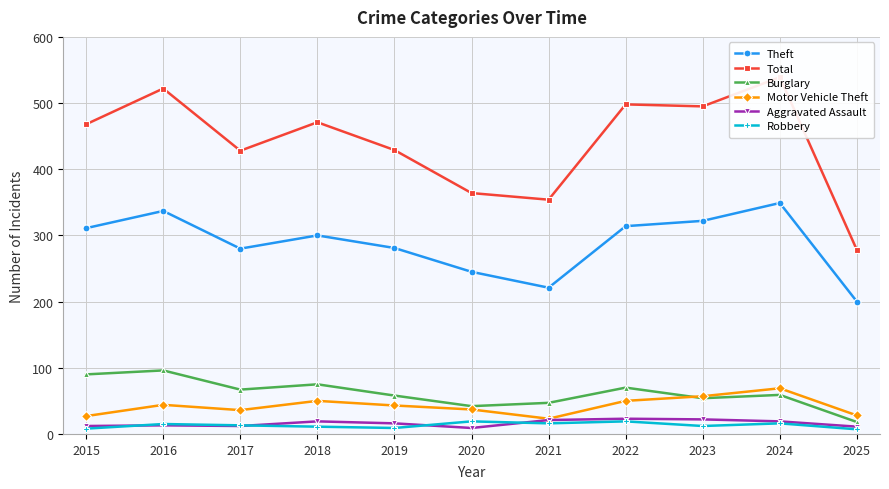

The Total series shows 429 at 2019. True or false?

True